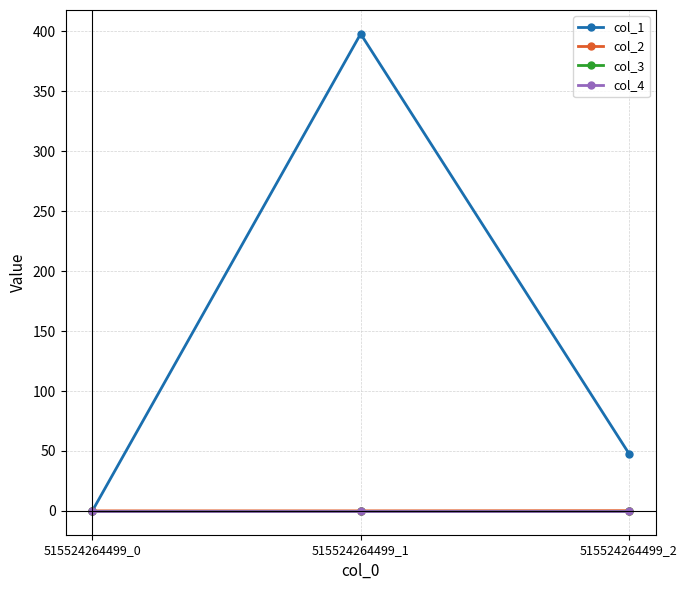

Which category has the lowest value in the col_2 series?

515524264499_1